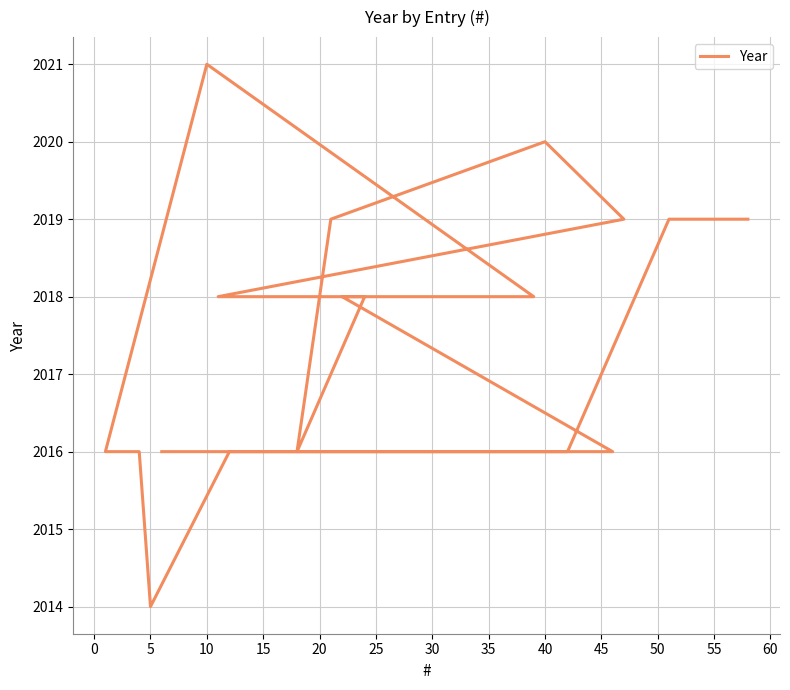

What is the maximum value shown in the chart?

2021